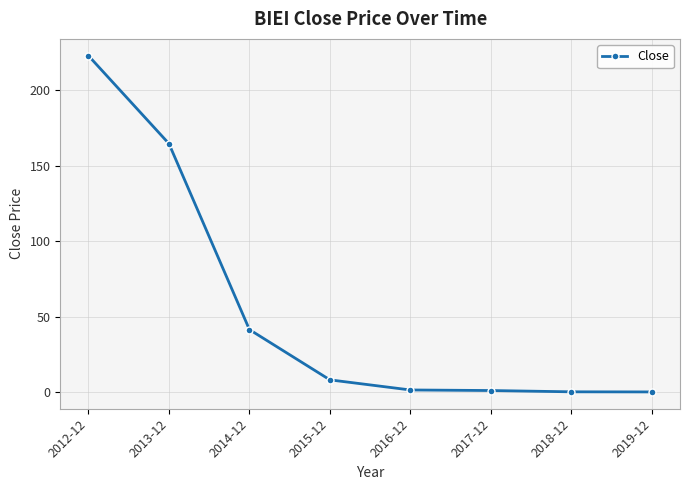

Where is the data nearest to the value 111?

2013-12